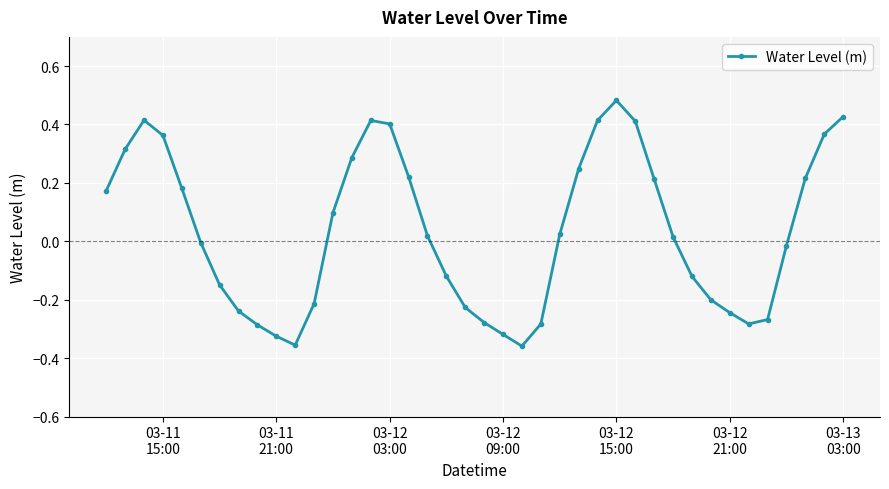

What is the difference between the second highest and minimum values?

0.8